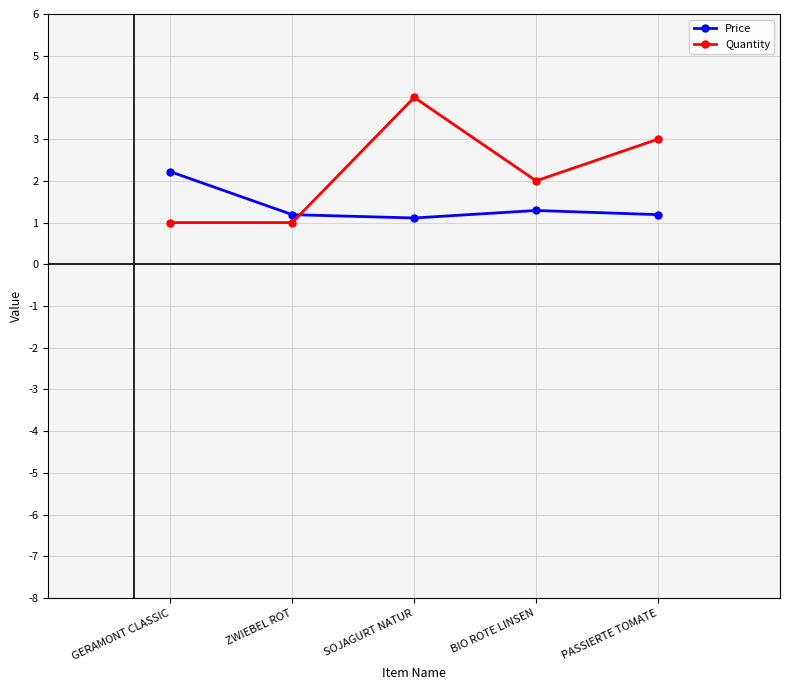

True or false: Price and Quantity intersect in this chart.

True